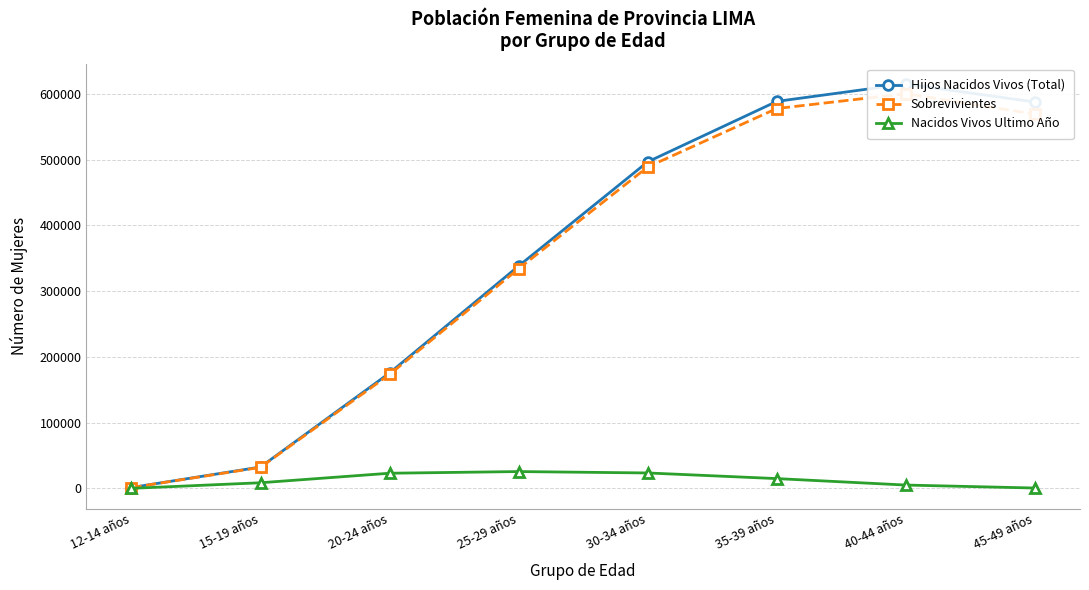

Between 25-29 años and 45-49 años, which is larger?

45-49 años